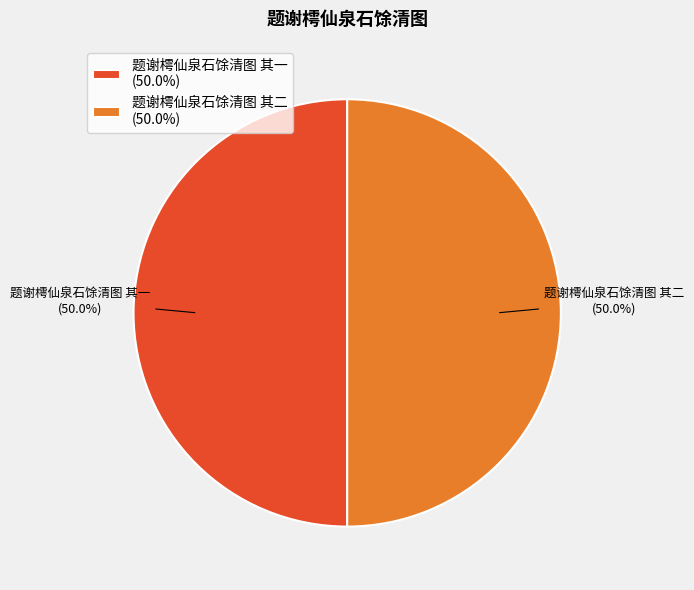

What is the ratio of the value at 题谢樗仙泉石馀清图 其一 (50.0%) to the value at 题谢樗仙泉石馀清图 其二 (50.0%)?

1.0